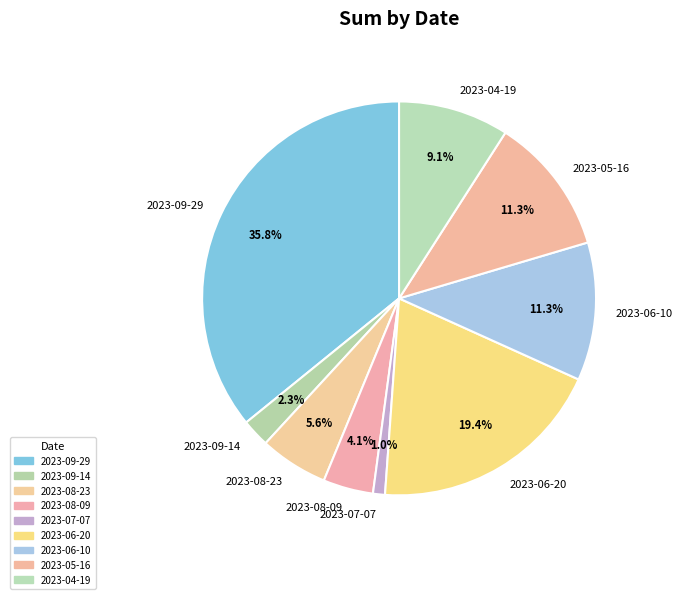

What is the smallest slice in the pie chart?

2023-07-07